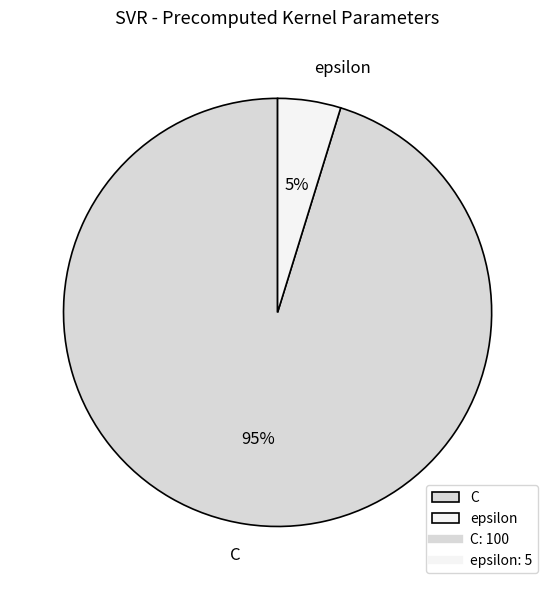

Is there a majority slice in this chart?

Yes